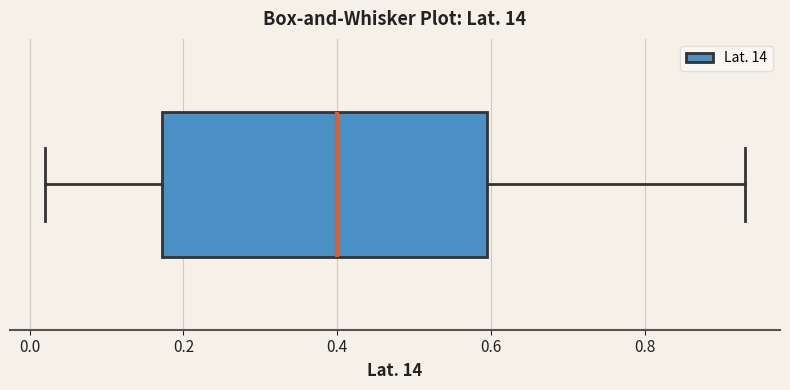

Transcribe this box plot: give where the median line is, the range the box spans, and where the two whiskers end, as read against the x-axis. The values are not printed on the chart, so give them approximately, as read against the axis.

median 0.40, box 0.18 to 0.60, whiskers 0.02 to 0.94